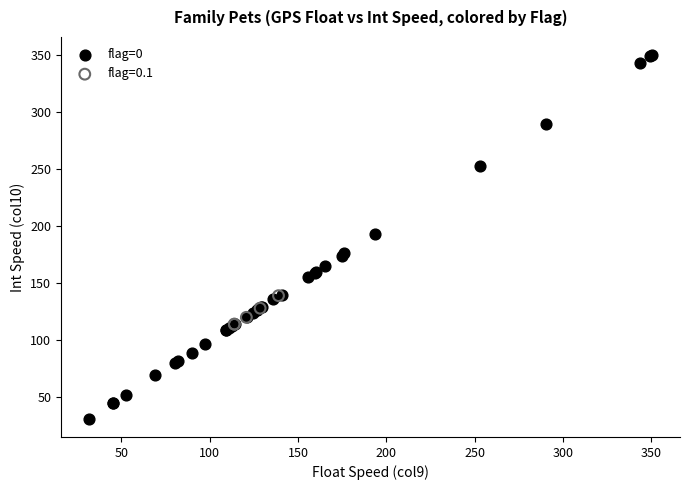

Which series contains the highest Y value?

flag=0